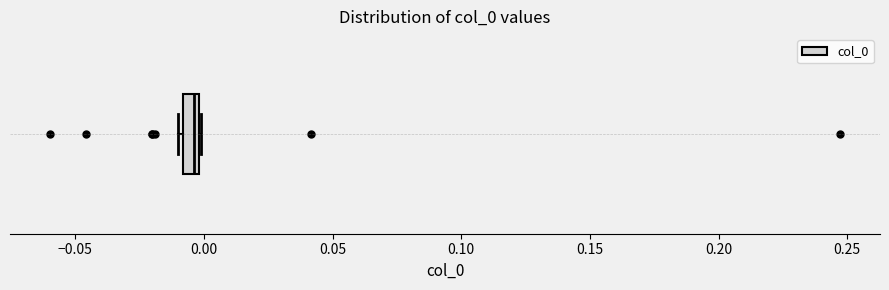

Where is the right edge of the box on the x-axis? The values are not printed on the chart, so give them approximately, as read against the axis.

0.000